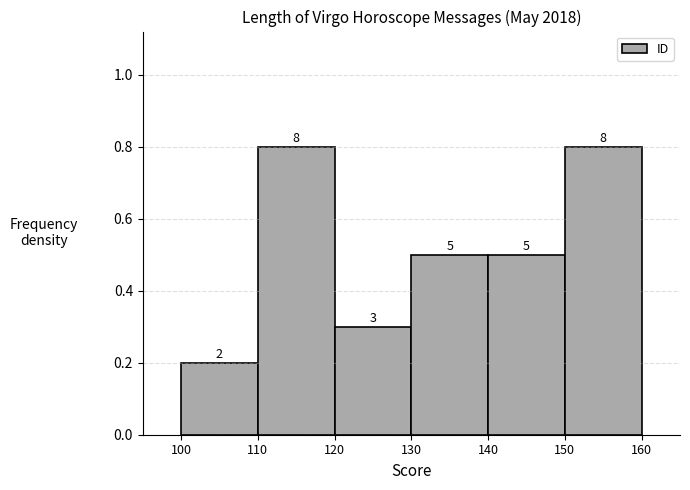

Which category has the highest value across all series?

110